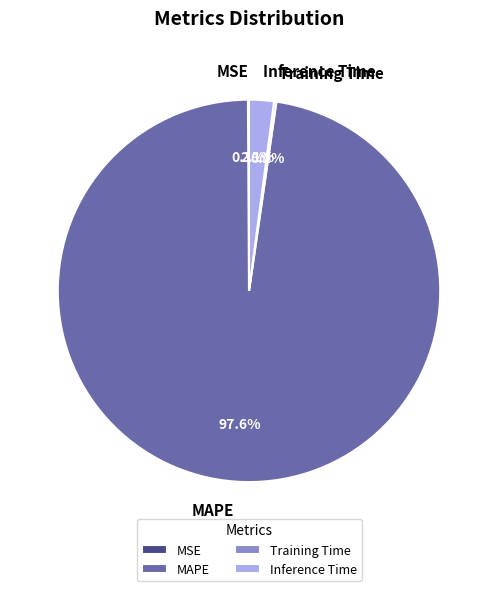

Which slice is the largest?

MAPE